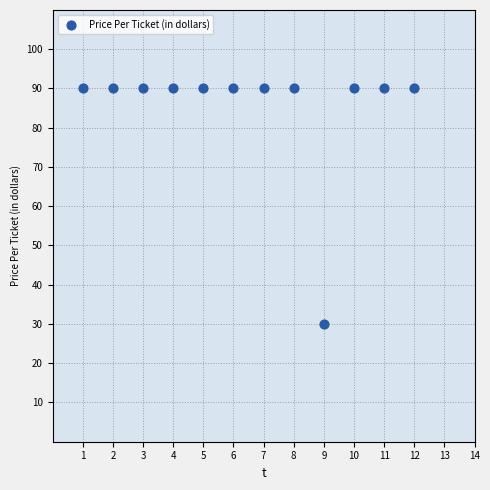

What is the range of X values (max minus min)?

11